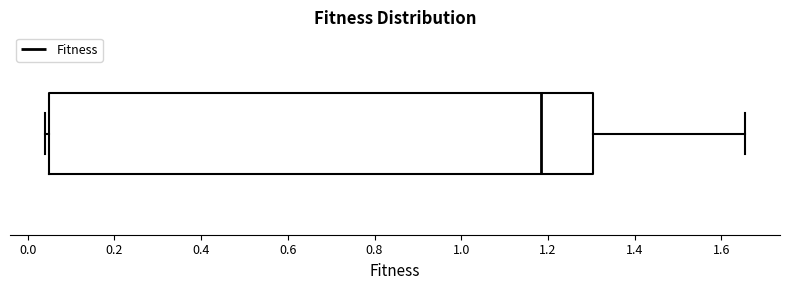

Transcribe this box plot: give where the median line is, the range the box spans, and where the two whiskers end, as read against the x-axis. The values are not printed on the chart, so give them approximately, as read against the axis.

median 1.18, box 0.06 to 1.30, whiskers 0.04 to 1.66